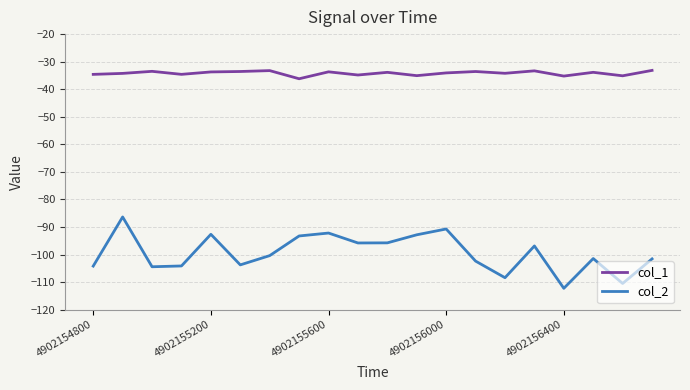

Which series has the widest spread of values?

col_2